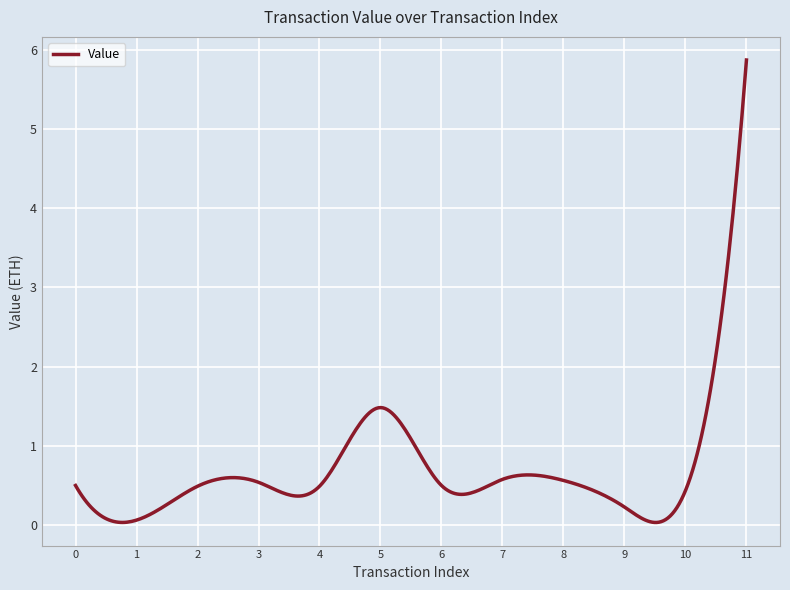

What is the difference between the maximum and minimum values?

5.8